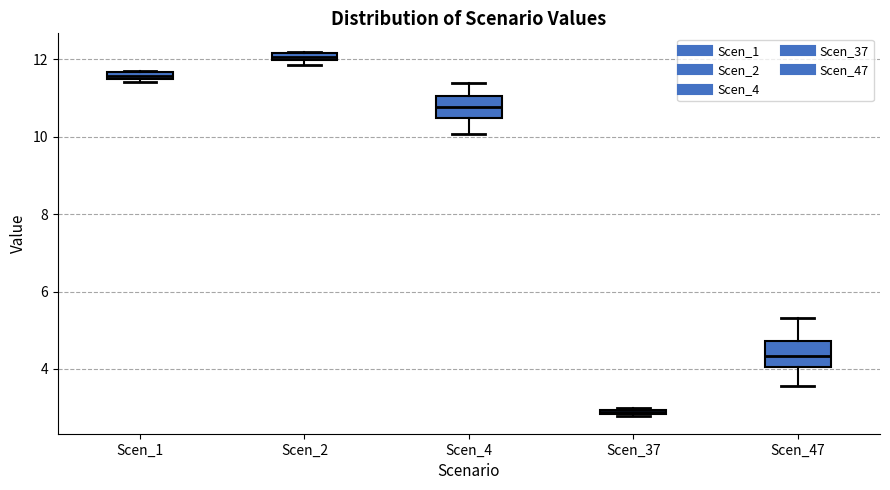

Where is the lower edge of the box for Scen_37 on the y-axis? The values are not printed on the chart, so give them approximately, as read against the axis.

2.8